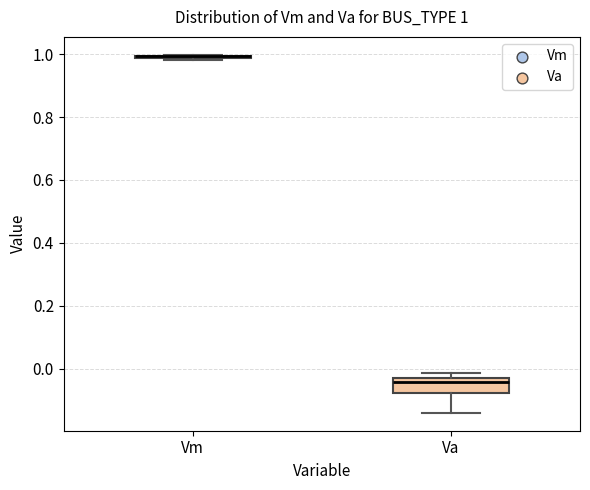

Comparing the boxes themselves (not the whiskers), which one is the tallest?

Va